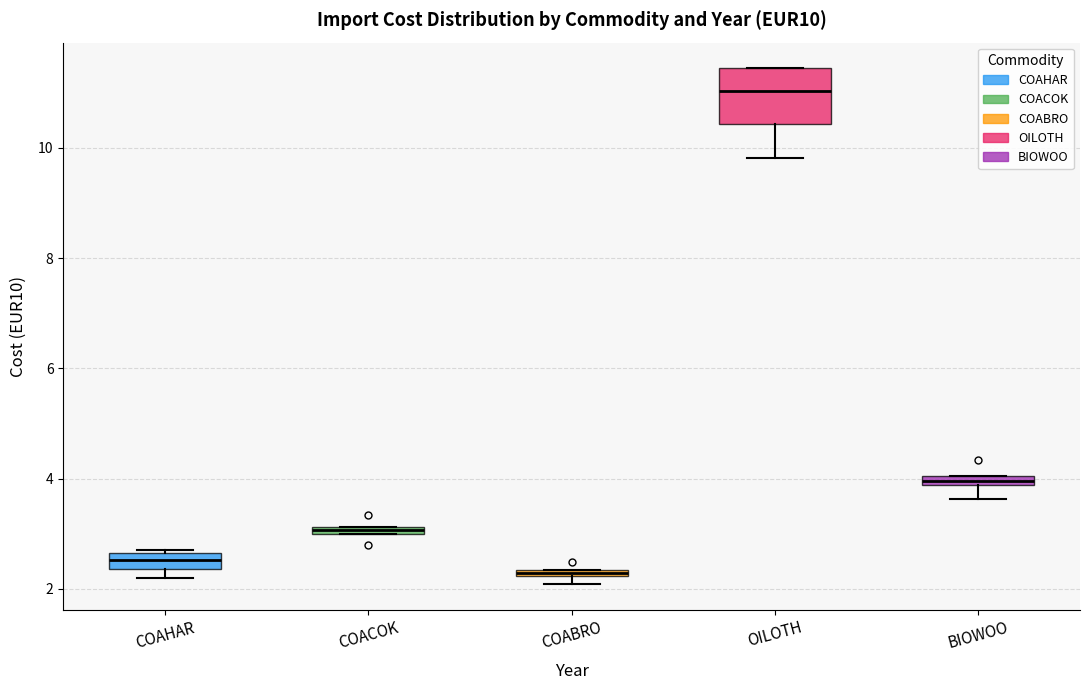

Where is the lower edge of the box for COACOK on the y-axis? The values are not printed on the chart, so give them approximately, as read against the axis.

3.0